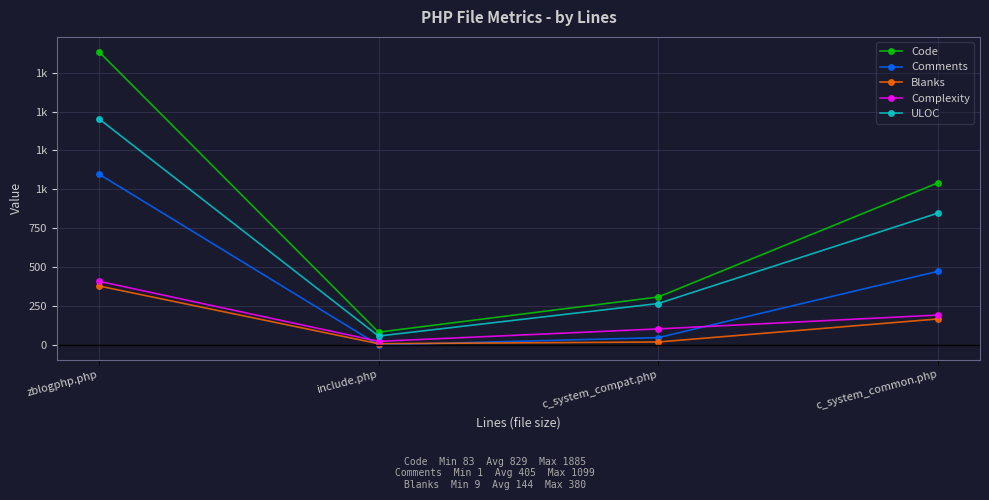

Does the chart display data point markers on the line(s)?

Yes